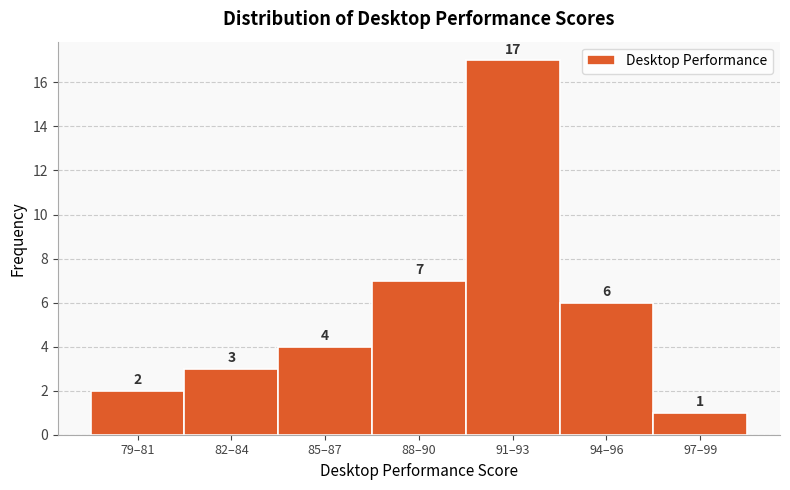

Reading left to right, extract all data points from this chart.

79–81=2	82–84=3	85–87=4	88–90=7	91–93=17	94–96=6	97–99=1